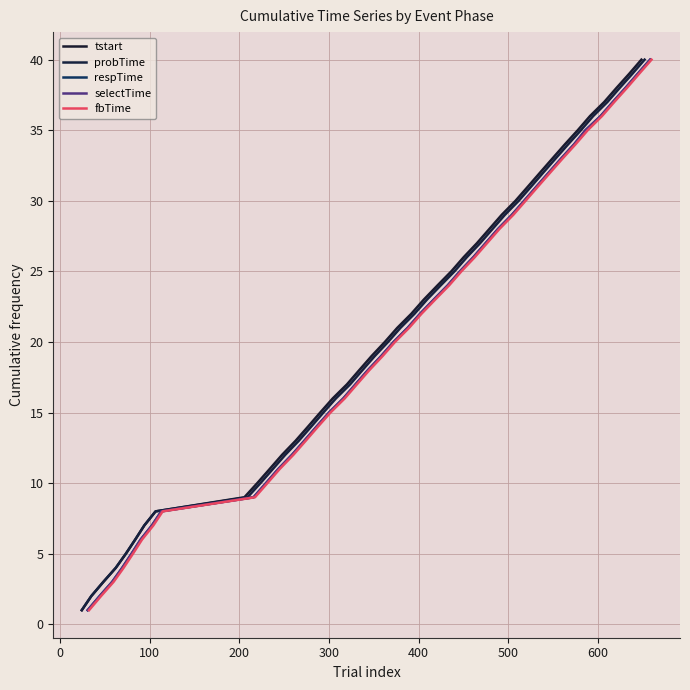

How many lines are shown in the chart?

5